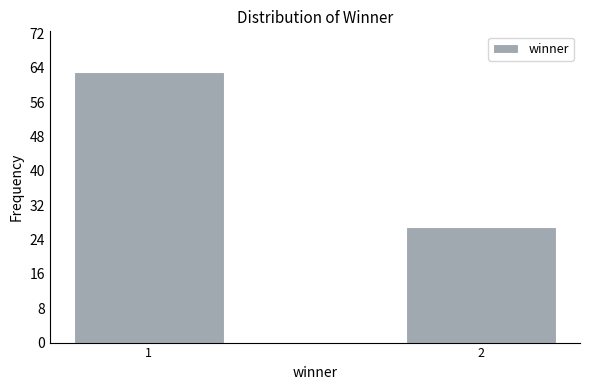

Reading right to left, list all the values displayed in this chart.

27	63